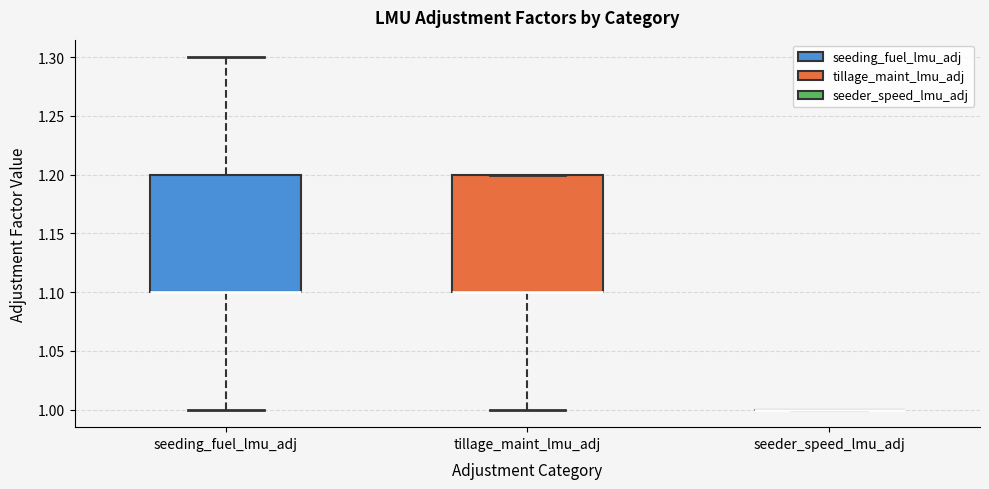

Where does the lower whisker of the box for seeding_fuel_lmu_adj end on the y-axis? The values are not printed on the chart, so give them approximately, as read against the axis.

1.0